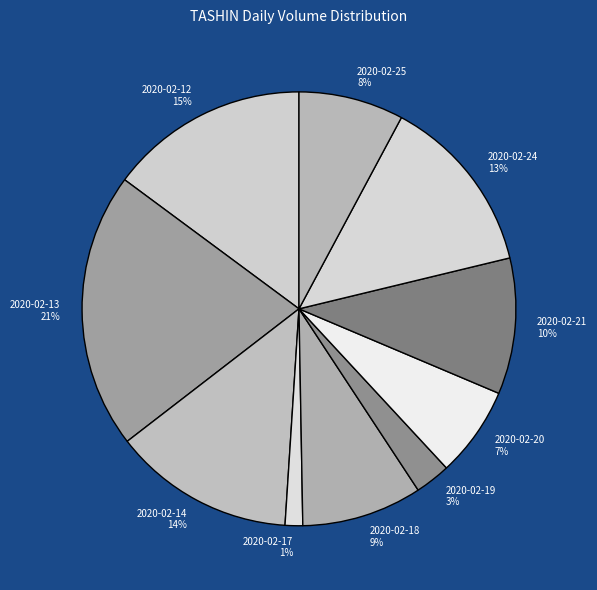

How many segments does this pie chart have?

10